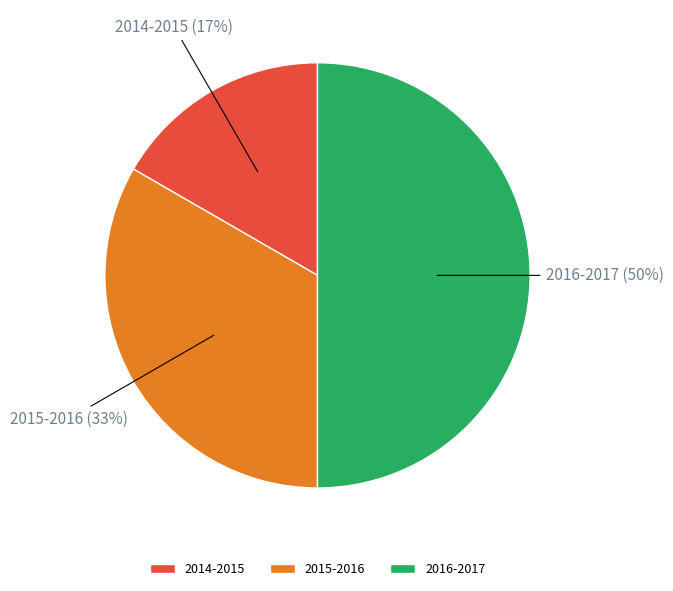

To the nearest percent, what is the average slice percentage?

33%